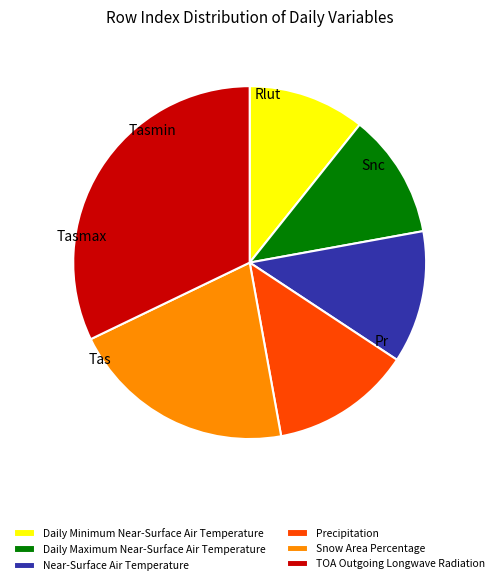

Which slice is the smallest?

Daily Minimum Near-Surface Air Temperature